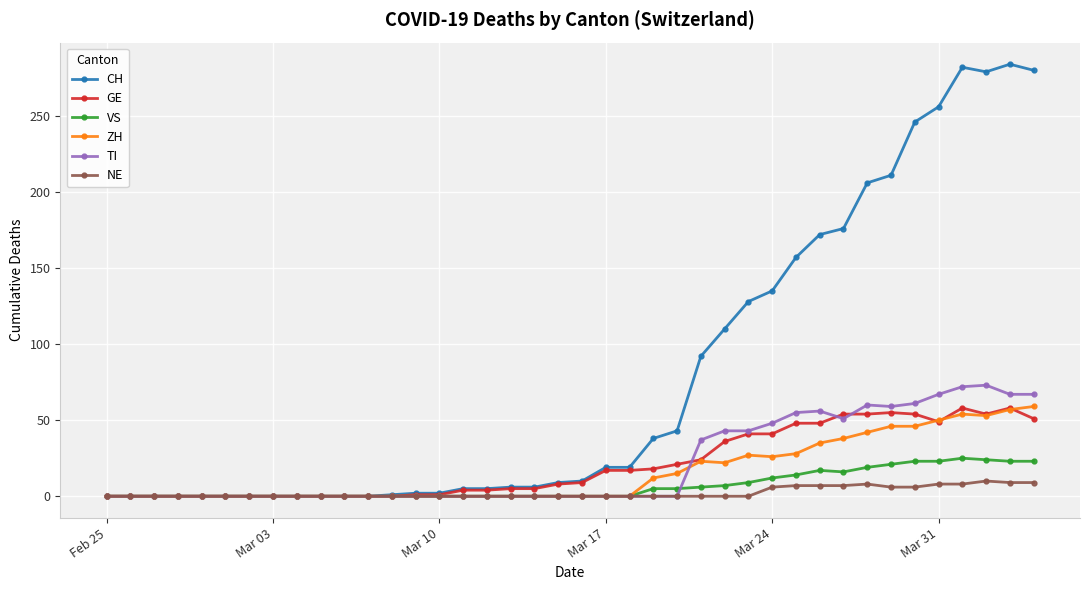

Which series has the largest total across all categories?

CH